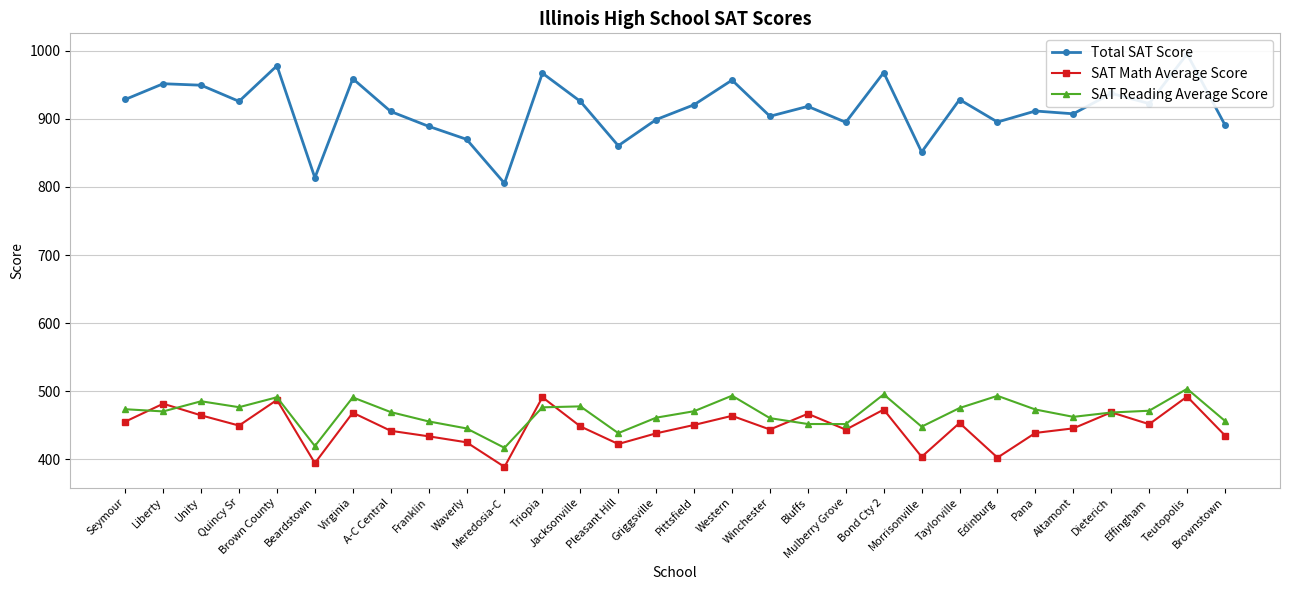

Where is the first local minimum for SAT Math Average Score?

Quincy Sr